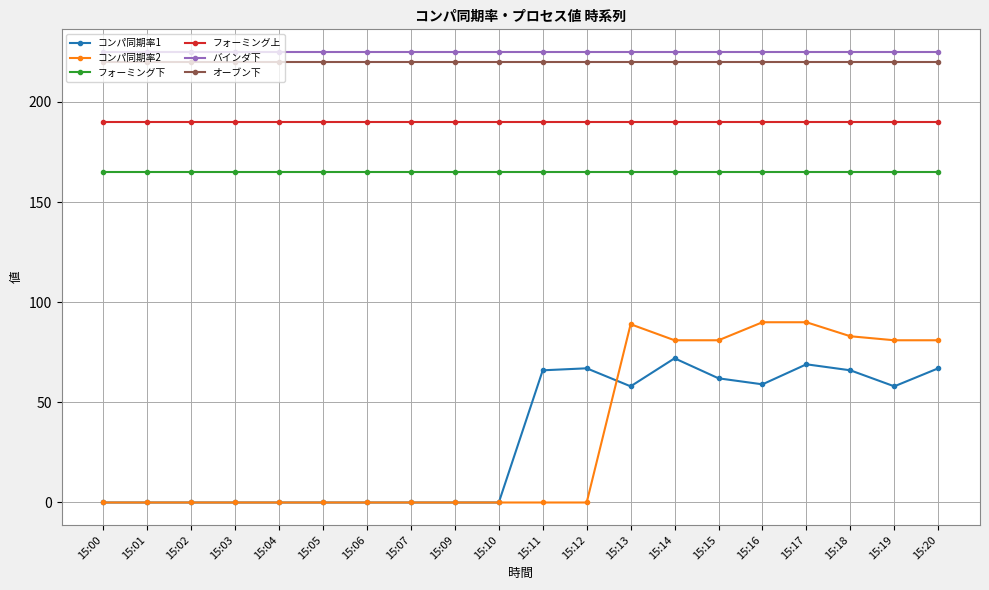

Reading left to right, transcribe all the data shown in this chart.

コンパ同期率1: 15:00=0	15:01=0	15:02=0	15:03=0	15:04=0	15:05=0	15:06=0	15:07=0	15:09=0	15:10=0	15:11=66	15:12=67	15:13=58	15:14=72	15:15=62	15:16=59	15:17=69	15:18=66	15:19=58	15:20=67
コンパ同期率2: 15:00=0	15:01=0	15:02=0	15:03=0	15:04=0	15:05=0	15:06=0	15:07=0	15:09=0	15:10=0	15:11=0	15:12=0	15:13=89	15:14=81	15:15=81	15:16=90	15:17=90	15:18=83	15:19=81	15:20=81
フォーミング下: 15:00=165	15:01=165	15:02=165	15:03=165	15:04=165	15:05=165	15:06=165	15:07=165	15:09=165	15:10=165	15:11=165	15:12=165	15:13=165	15:14=165	15:15=165	15:16=165	15:17=165	15:18=165	15:19=165	15:20=165
フォーミング上: 15:00=190	15:01=190	15:02=190	15:03=190	15:04=190	15:05=190	15:06=190	15:07=190	15:09=190	15:10=190	15:11=190	15:12=190	15:13=190	15:14=190	15:15=190	15:16=190	15:17=190	15:18=190	15:19=190	15:20=190
バインダ下: 15:00=225	15:01=225	15:02=225	15:03=225	15:04=225	15:05=225	15:06=225	15:07=225	15:09=225	15:10=225	15:11=225	15:12=225	15:13=225	15:14=225	15:15=225	15:16=225	15:17=225	15:18=225	15:19=225	15:20=225
オーブン下: 15:00=220	15:01=220	15:02=220	15:03=220	15:04=220	15:05=220	15:06=220	15:07=220	15:09=220	15:10=220	15:11=220	15:12=220	15:13=220	15:14=220	15:15=220	15:16=220	15:17=220	15:18=220	15:19=220	15:20=220